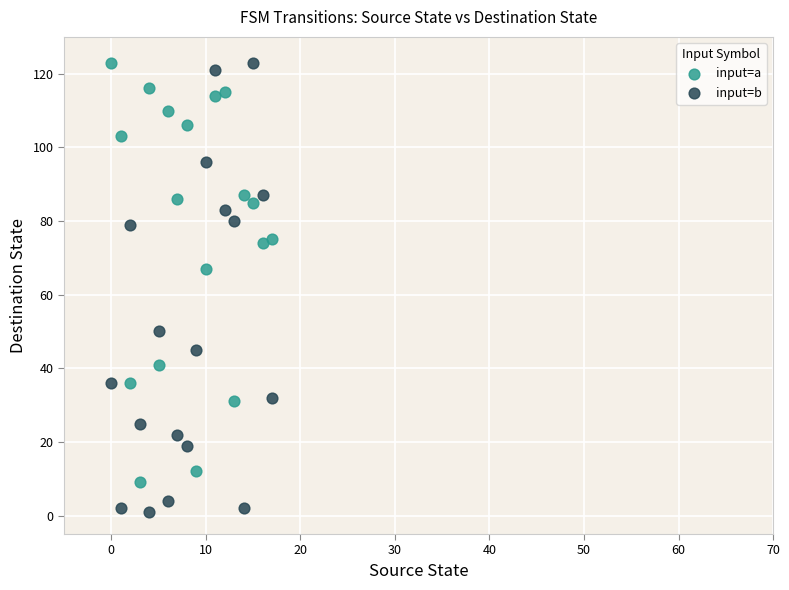

In the input=b series, what Y value is closest to 62?

50